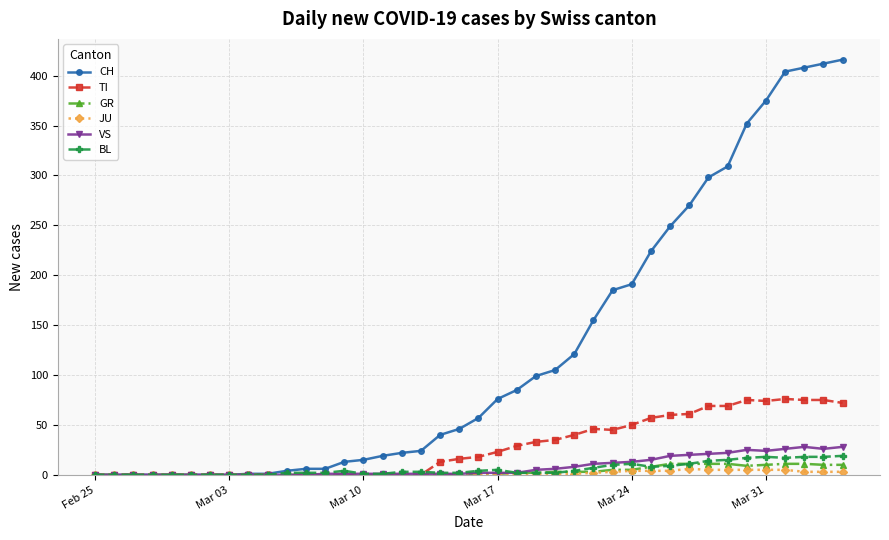

How many series are shown in this chart?

6